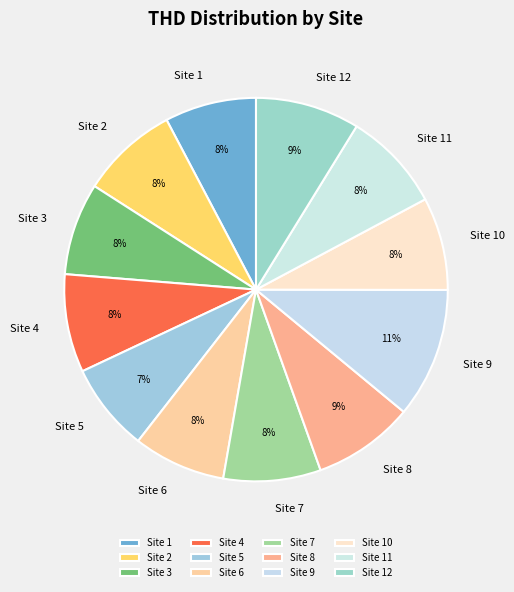

Is the sum of Site 6 and Site 12 greater than half?

No